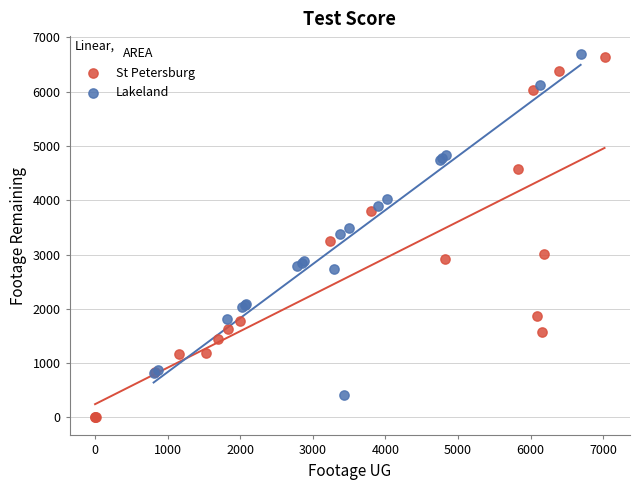

Which series contains the lowest Y value?

St Petersburg